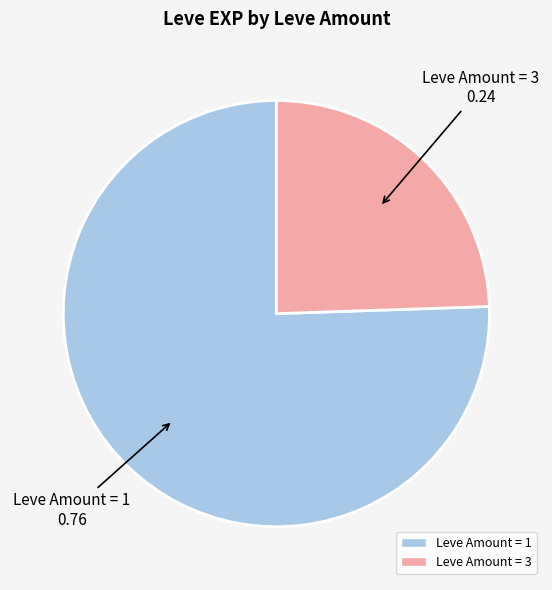

Does any single category account for the majority?

Yes